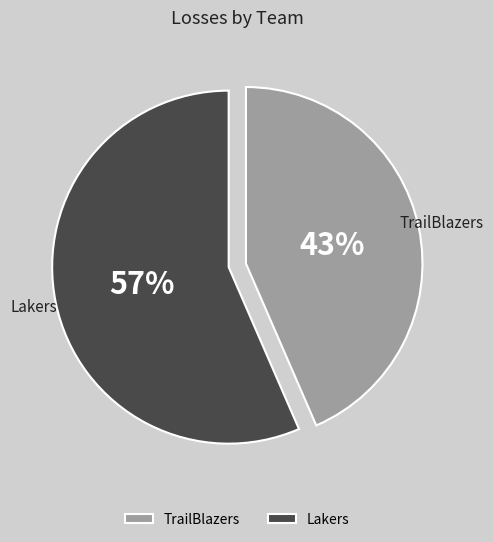

Combined, do TrailBlazers and Lakers account for over 50%?

Yes